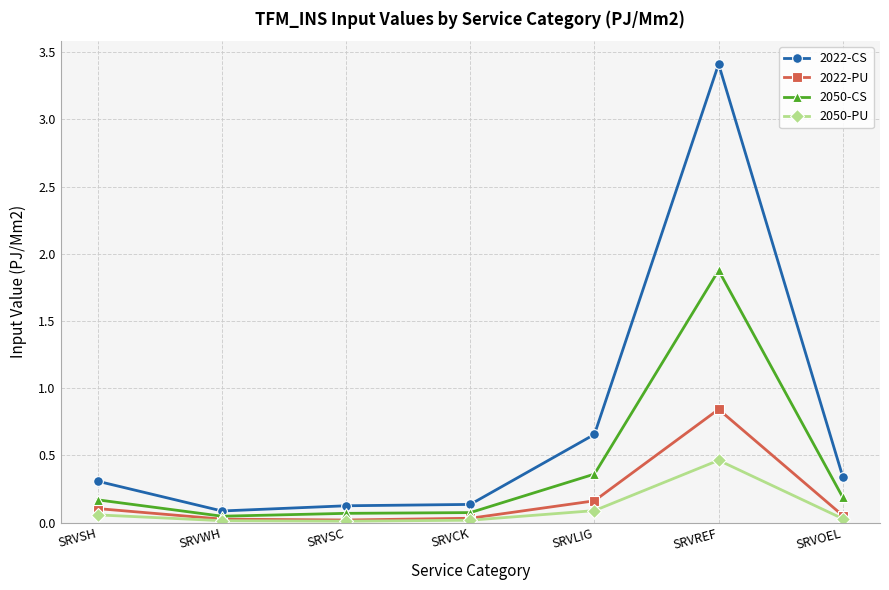

True or false: 2022-CS and 2050-PU cross at least once.

False